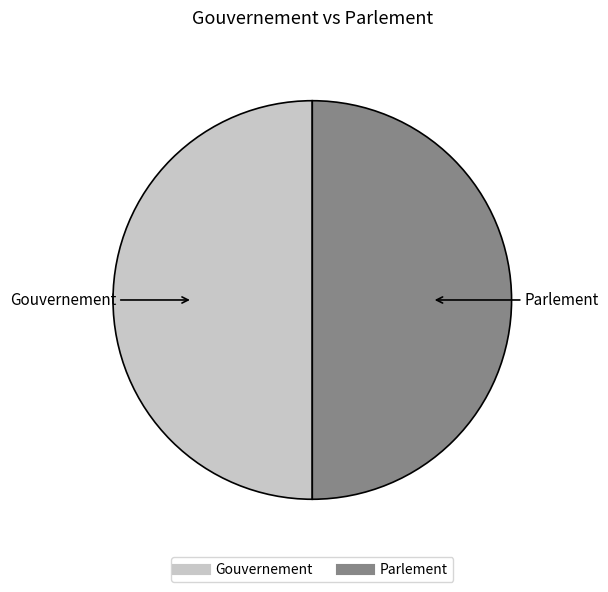

Is it true that Parlement is 50% of the pie?

True